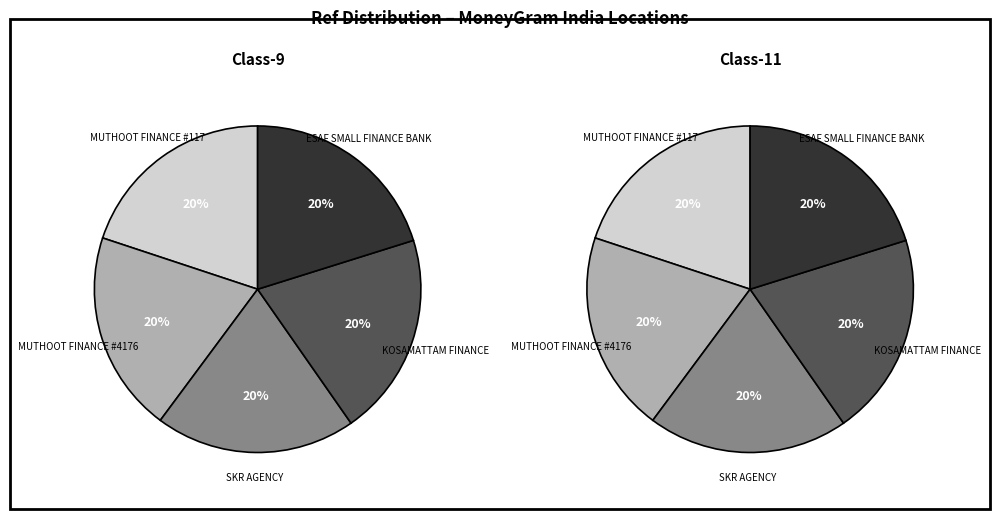

To the nearest percent, what is the average slice percentage?

20%